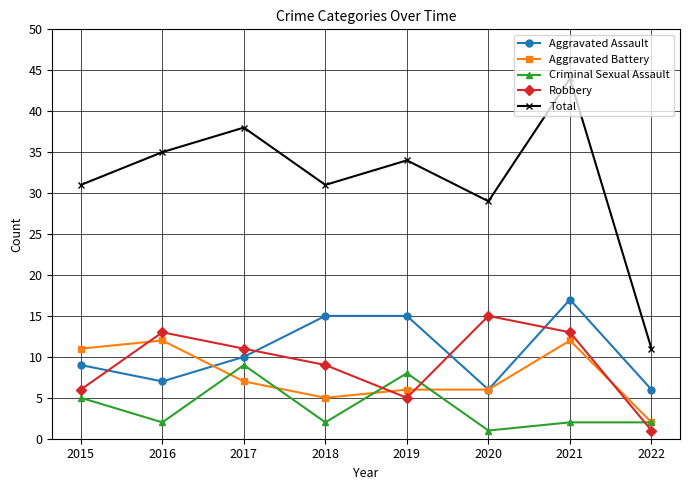

How many data points does each series have?

8